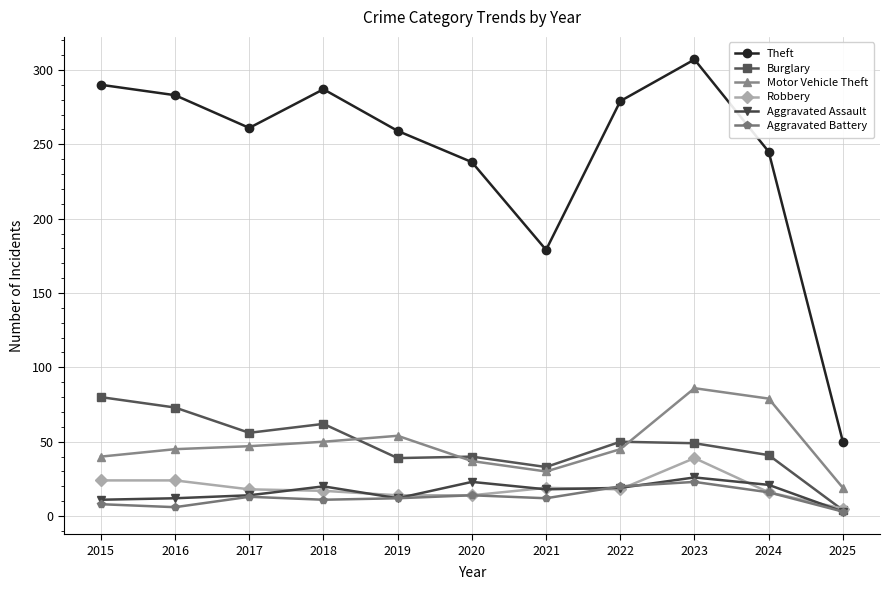

At which category does the chart reach its peak across all series?

2023